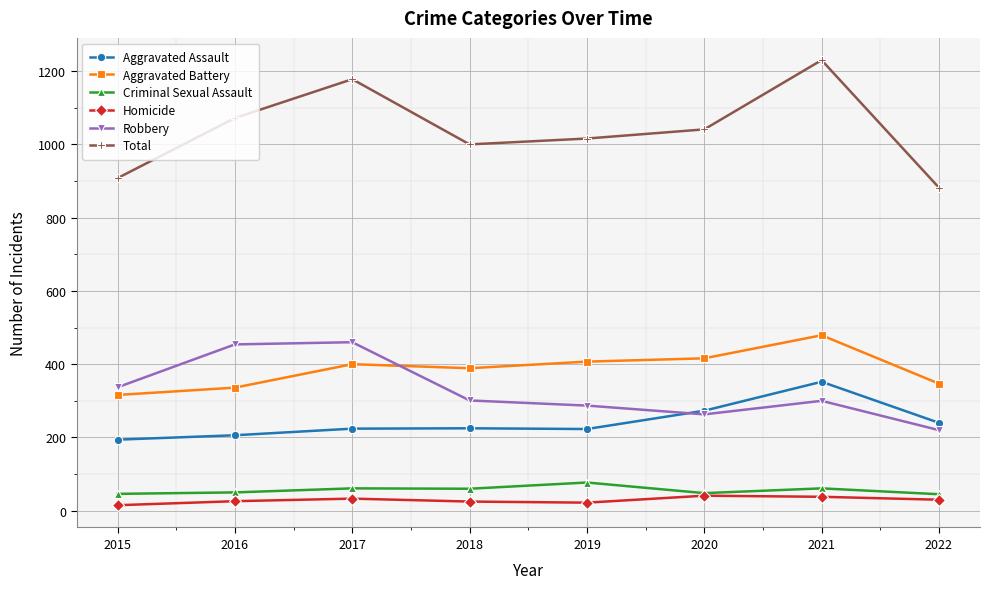

What is the lowest value of the Robbery series?

220